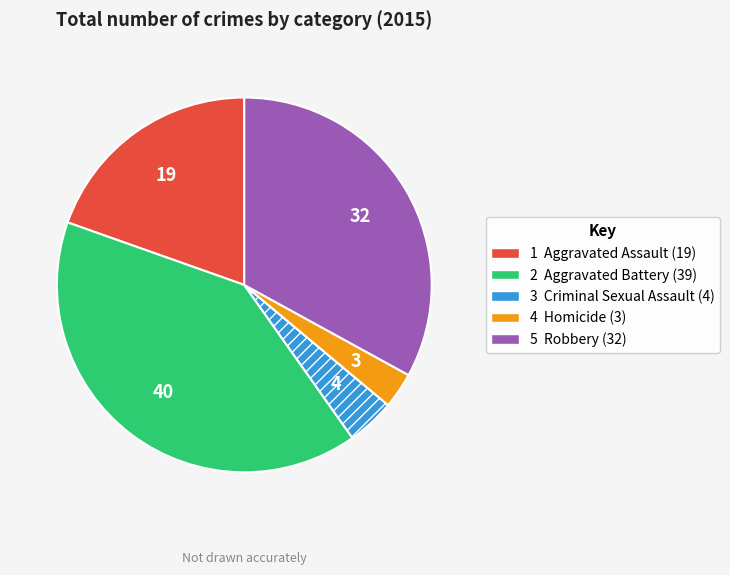

Does any single category account for the majority?

No